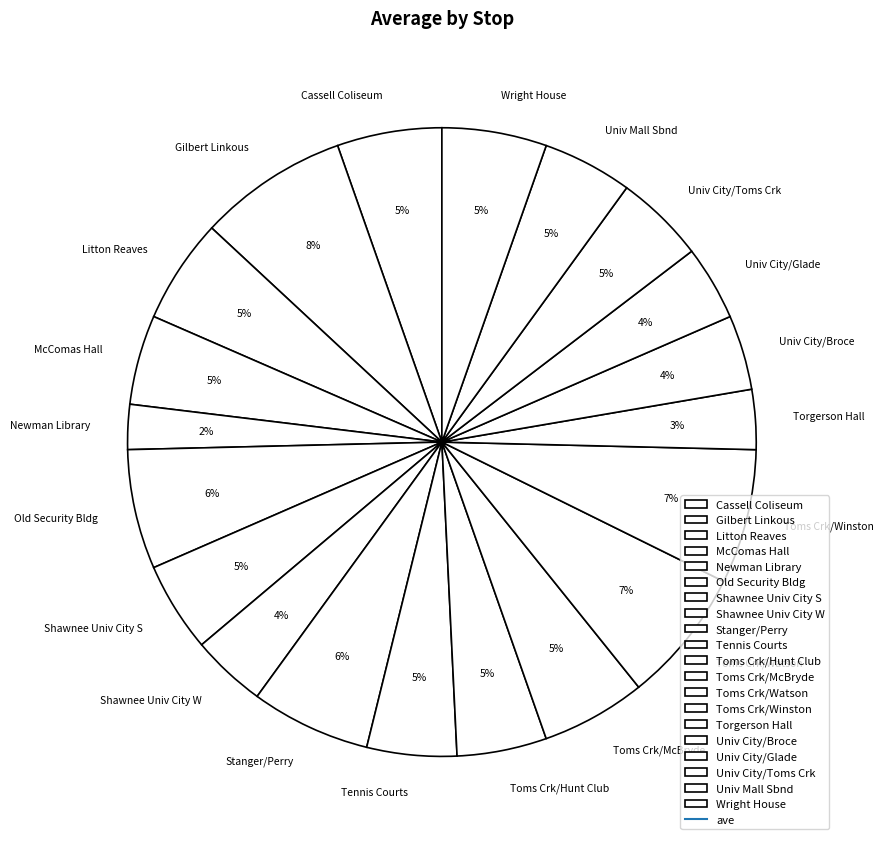

Is the sum of Litton Reaves and Toms Crk/McBryde greater than half?

No